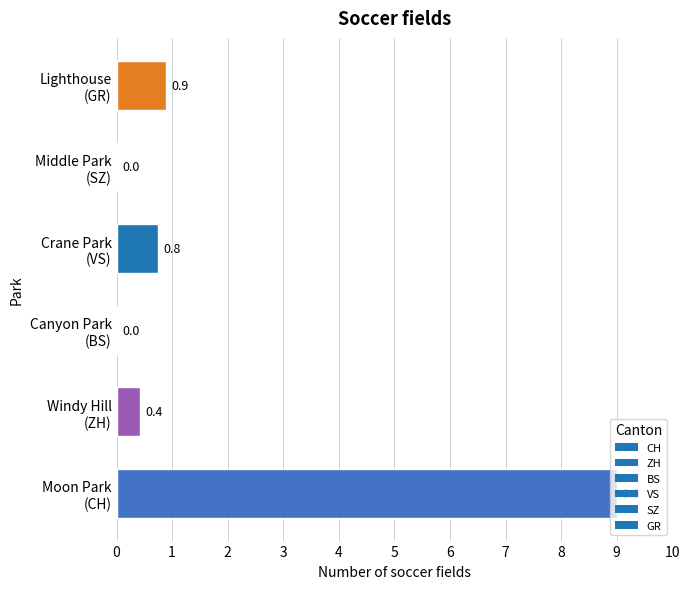

What is the maximum value shown in the chart?

9.0